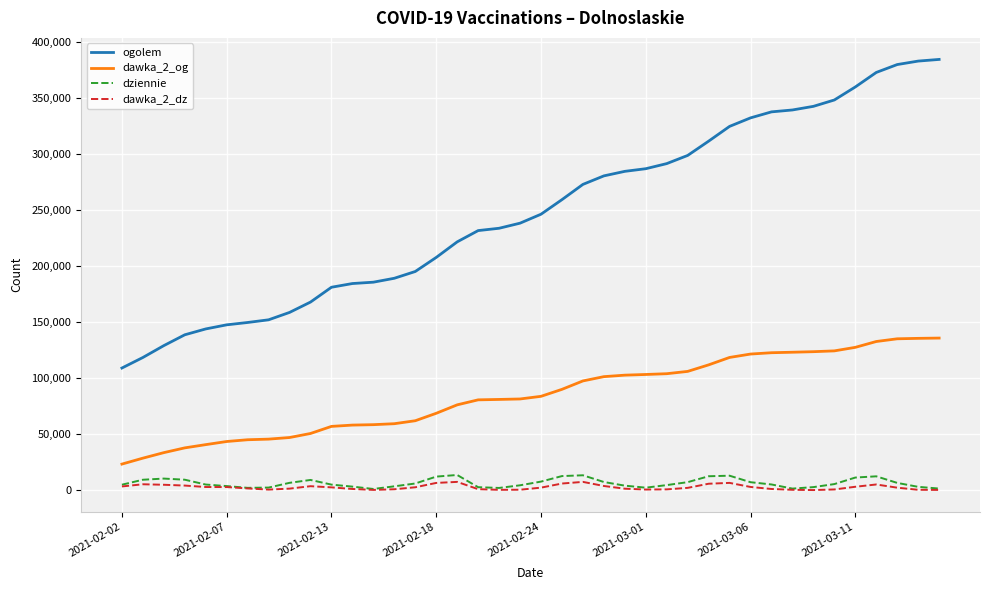

Which series has the widest spread of values?

ogolem